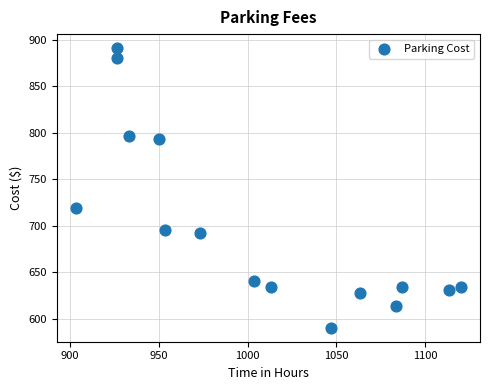

What is the range of X values (max minus min)?

216.7